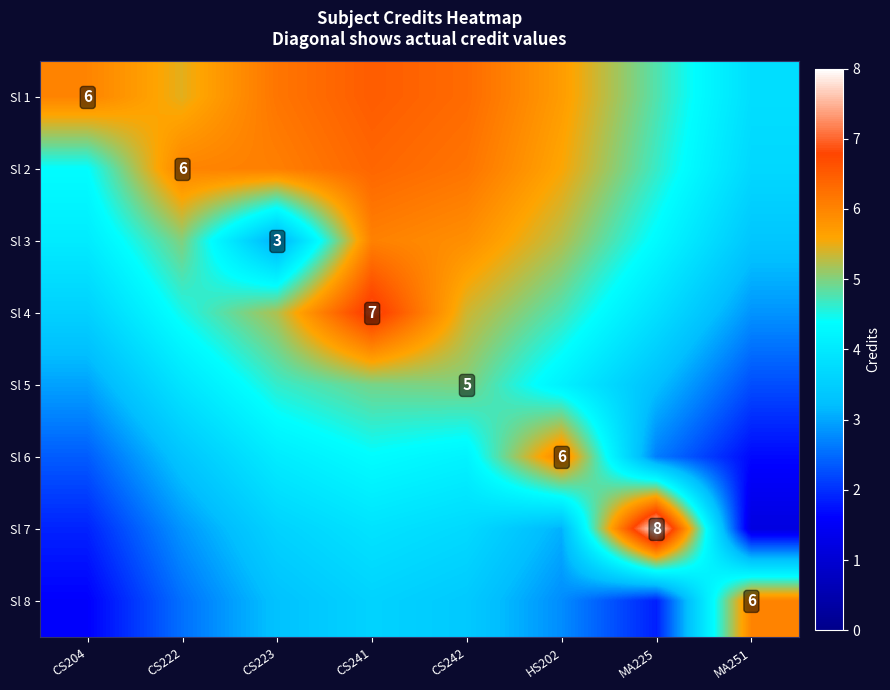

What is the total value across all series at CS204?

26.8